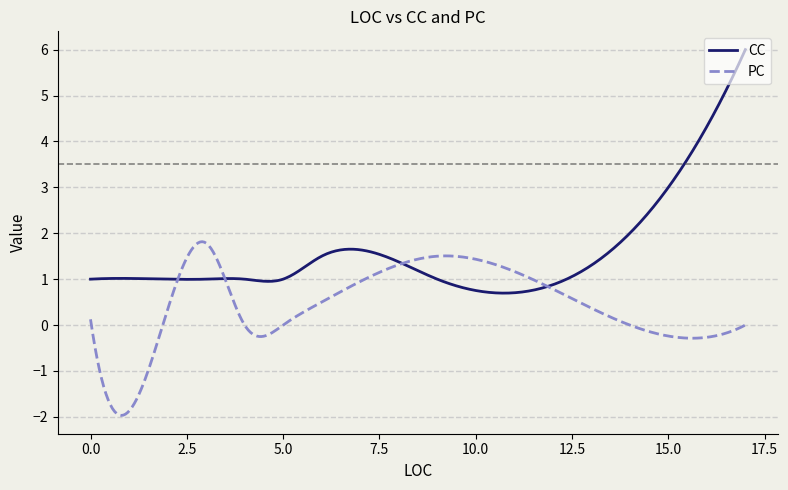

List the series in order of their peak value, highest first.

CC, PC